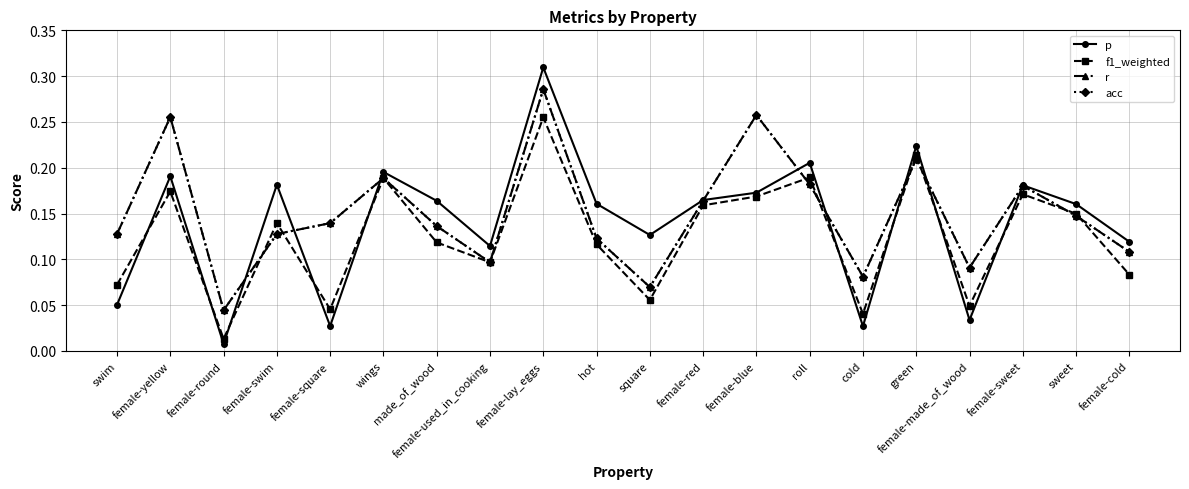

The value of acc at female-round is 0.0. True or false?

False